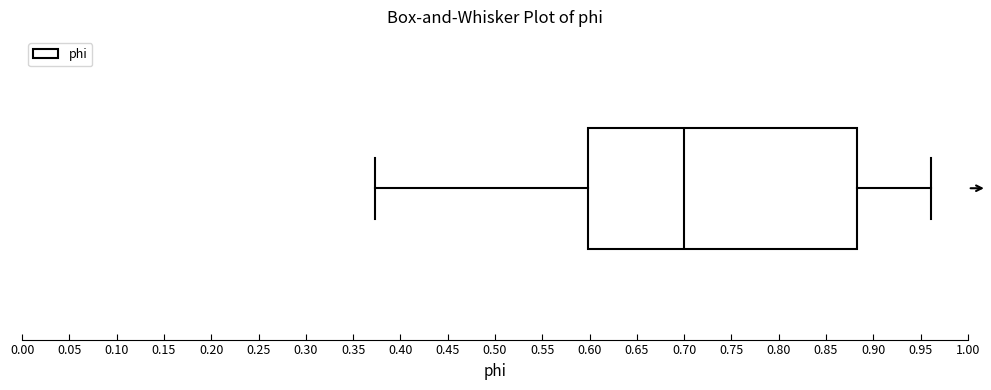

Read this box plot against the x-axis: the position of the median line, the range covered by the box, and the ends of both whiskers. The values are not printed on the chart, so give them approximately, as read against the axis.

median 0.700, box 0.600 to 0.885, whiskers 0.375 to 0.960